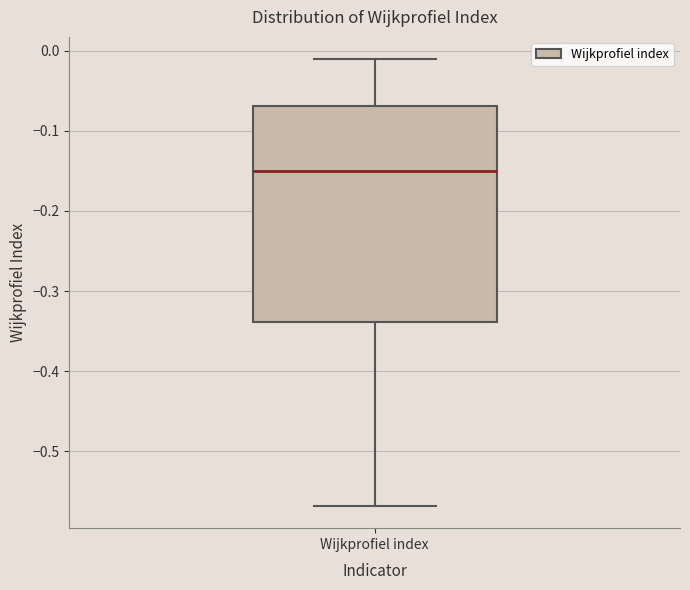

Transcribe this box plot: give where the median line is, the range the box spans, and where the two whiskers end, as read against the y-axis. The values are not printed on the chart, so give them approximately, as read against the axis.

median -0.15, box -0.34 to -0.07, whiskers -0.57 to -0.01